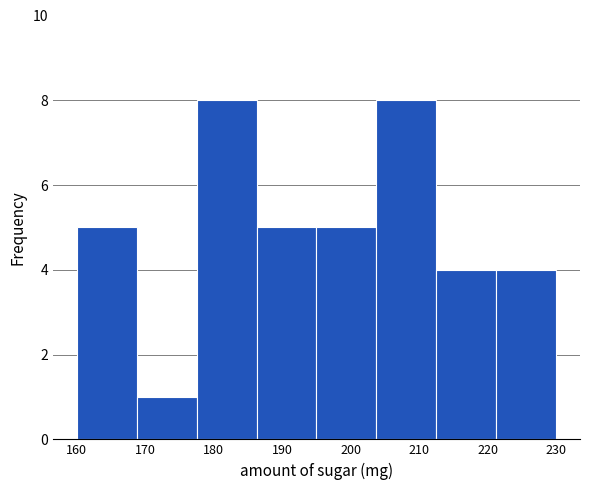

Reading left to right, transcribe this chart: for each bar, give the range it covers on the x-axis and its height. Neither the bar edges nor the heights are printed on the chart, so give them approximately, as read against the axes.

160 to 169: 5
169 to 178: 1
178 to 186: 8
186 to 195: 5
195 to 204: 5
204 to 213: 8
213 to 221: 4
221 to 230: 4